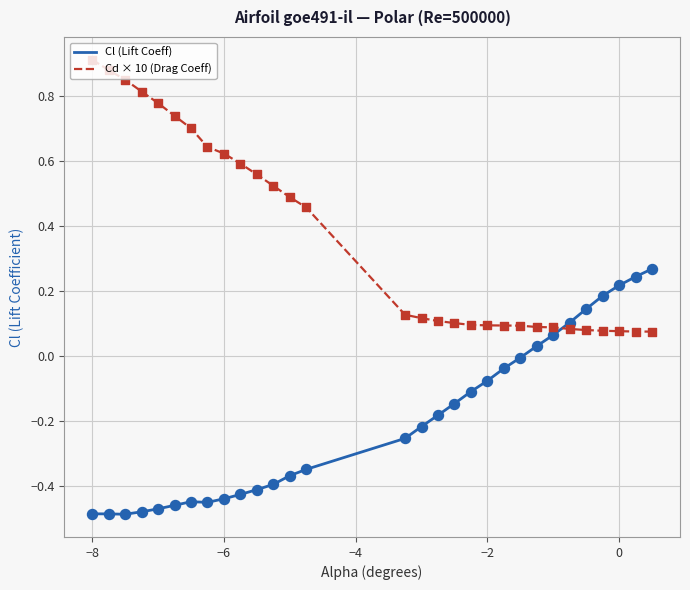

Rank the series by their maximum value, from highest to lowest.

Cd × 10 (Drag Coeff), Cl (Lift Coeff)